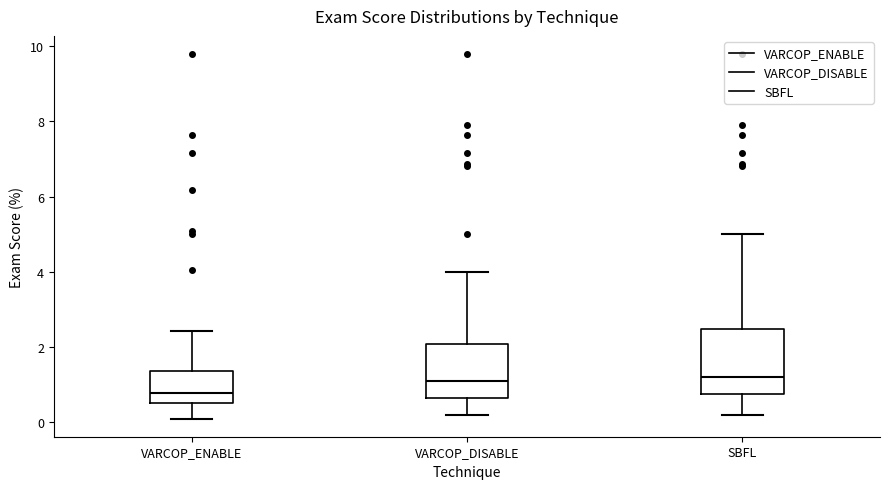

Where does the upper whisker of the box for VARCOP_DISABLE end on the y-axis? The values are not printed on the chart, so give them approximately, as read against the axis.

4.0